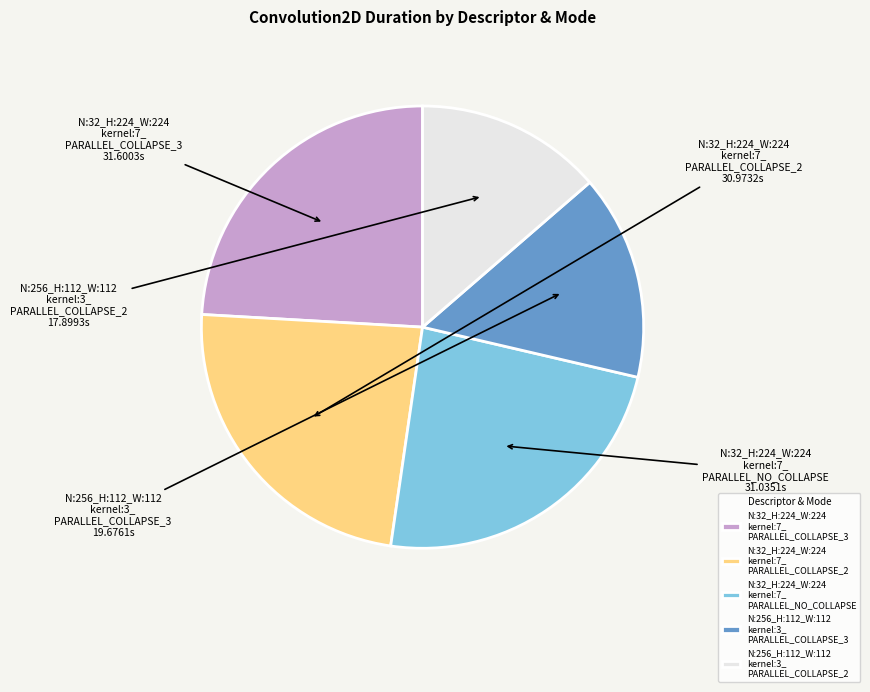

Do N:32_H:224_W:224 kernel:7_ PARALLEL_COLLAPSE_3 and N:256_H:112_W:112 kernel:3_ PARALLEL_COLLAPSE_3 together represent more than half of the pie?

No